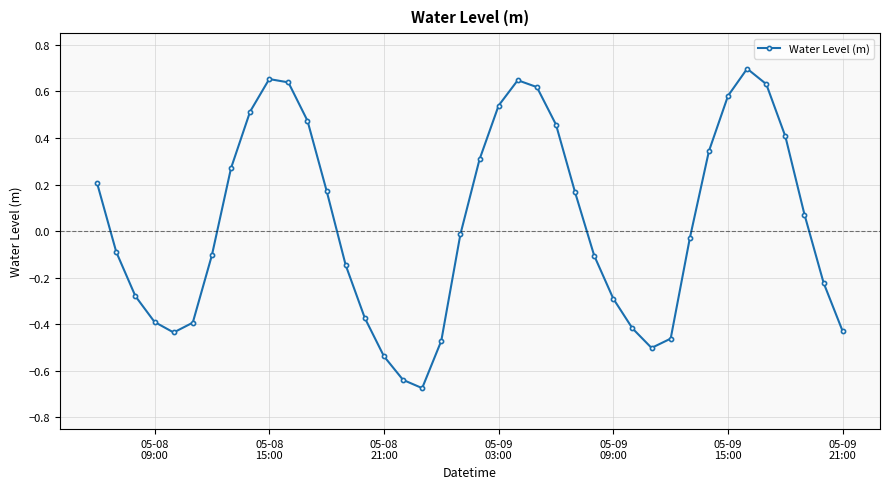

How many interior local valleys (lower than both neighbors) does the data have?

3